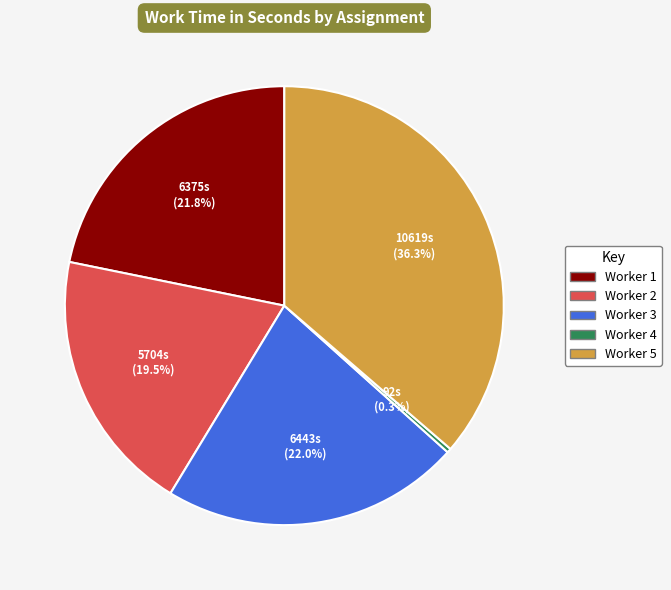

Is there a majority slice in this chart?

No